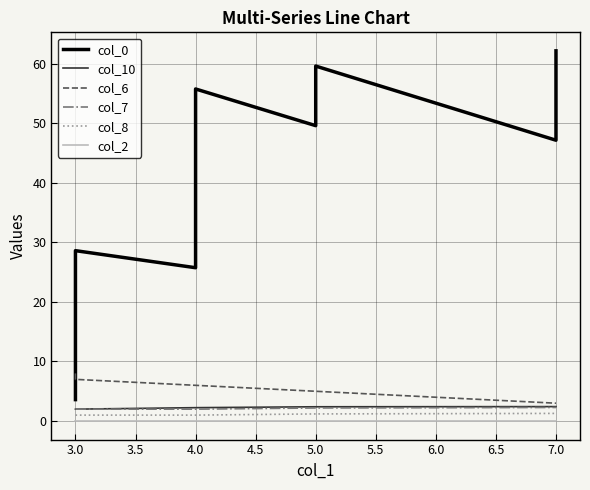

Reading left to right, what are all the values shown in this chart?

col_0: 3.6	8.6	13.6	18.6	23.6	28.6	25.7	30.7	35.7	40.7	45.7	50.7	55.7	49.6	54.6	59.6	47.1	52.1	57.1	62.1
col_10: 2.0	2.0	2.0	2.0	2.0	2.0	2.2	2.2	2.2	2.2	2.2	2.2	2.2	2.4	2.4	2.4	2.4	2.4	2.4	2.4
col_6: 8.0	8.0	8.0	8.0	8.0	7.0	6.0	6.0	6.0	6.0	6.0	6.0	6.0	5.0	5.0	5.0	3.0	3.0	3.0	3.0
col_7: 2.0	2.0	2.0	2.0	2.0	2.0	2.0	2.0	2.0	2.0	2.0	2.0	2.0	2.2	2.2	2.2	2.3	2.3	2.3	2.3
col_8: 1.0	1.0	1.0	1.0	1.0	1.0	1.0	1.0	1.0	1.0	1.0	1.0	1.0	1.2	1.2	1.2	1.3	1.3	1.3	1.3
col_2: 0.0	0.0	0.0	0.0	0.0	0.0	0.0	0.0	0.0	0.0	0.0	0.0	0.0	0.0	0.0	0.0	0.0	0.0	0.0	0.0